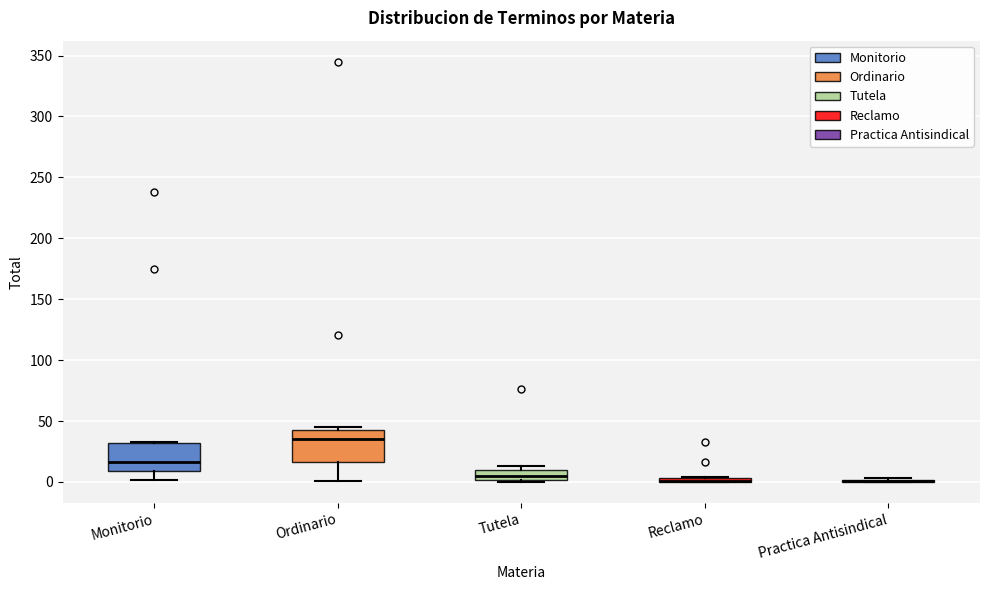

Where is the lower edge of the box for Tutela on the y-axis? The values are not printed on the chart, so give them approximately, as read against the axis.

0